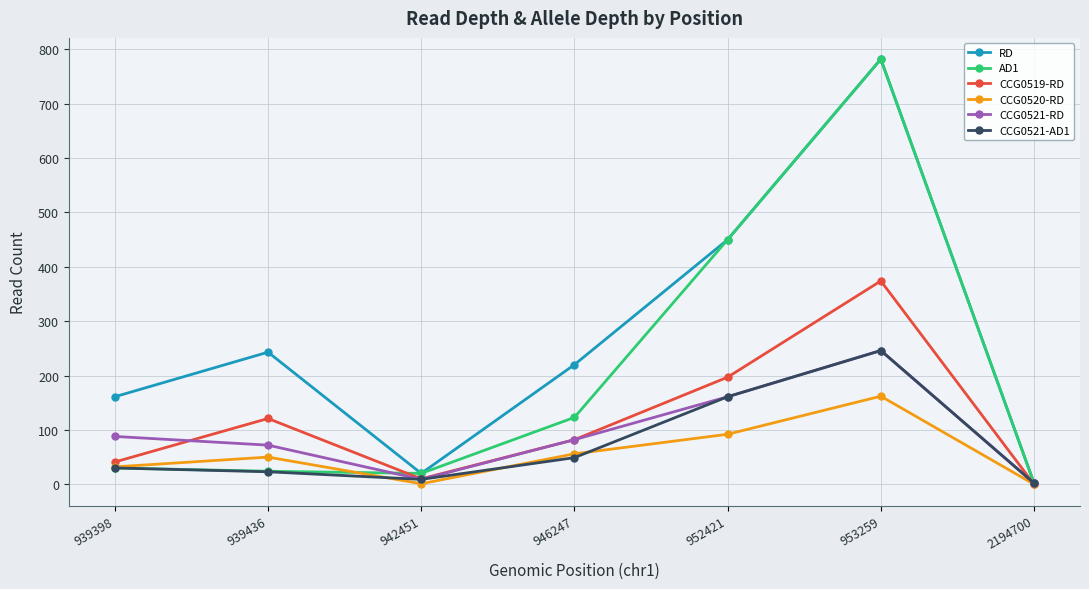

What is the average value of the CCG0519-RD series?

118